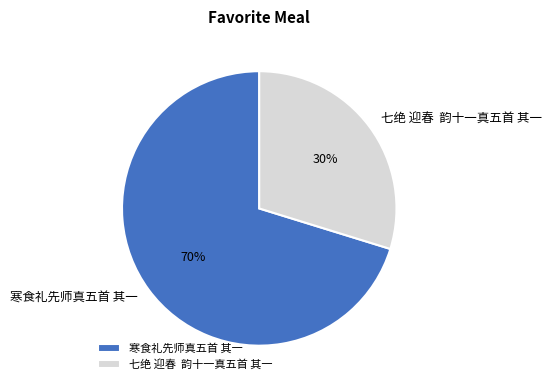

How many segments does this pie chart have?

2